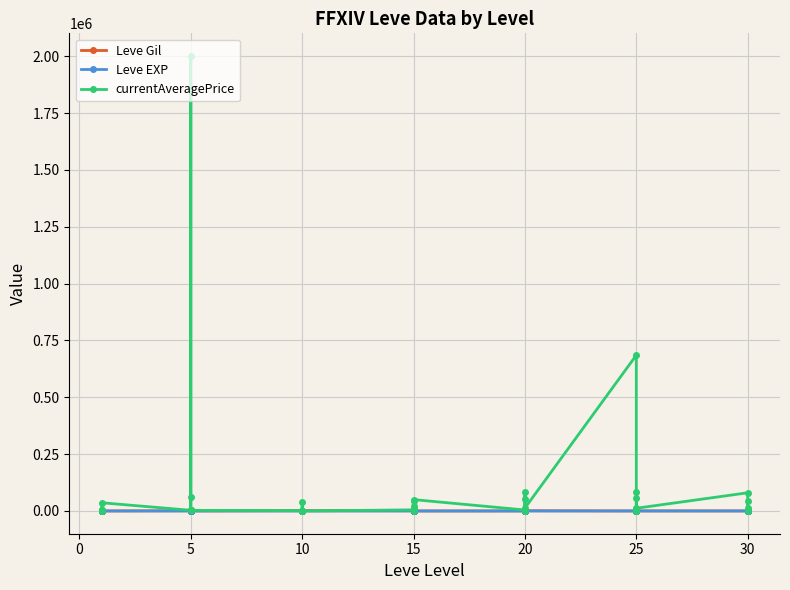

Which series has the largest total across all categories?

currentAveragePrice